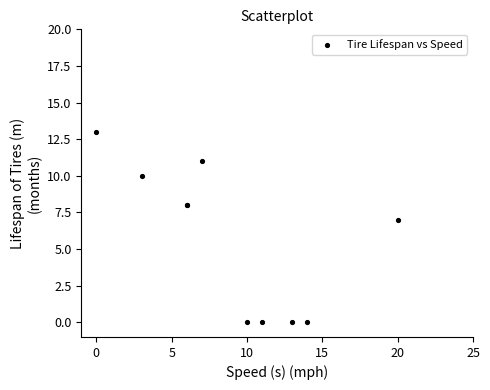

What Y value in the scatter plot is closest to 6?

7